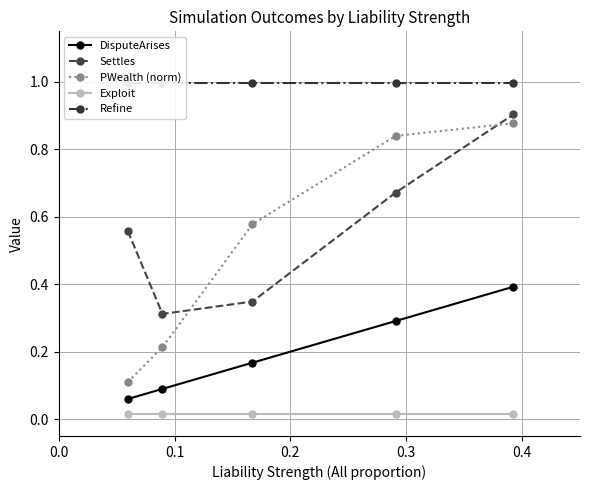

True or false: DisputeArises and Settles intersect in this chart.

False